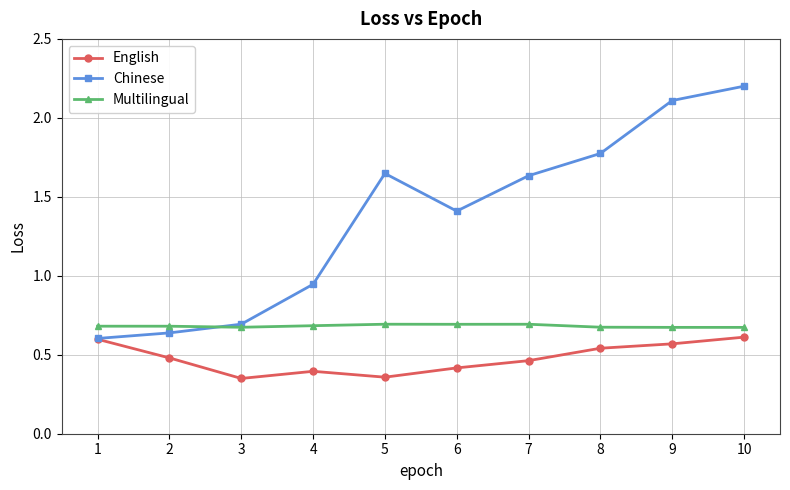

List the series in order of their overall mean, highest first.

Chinese, Multilingual, English